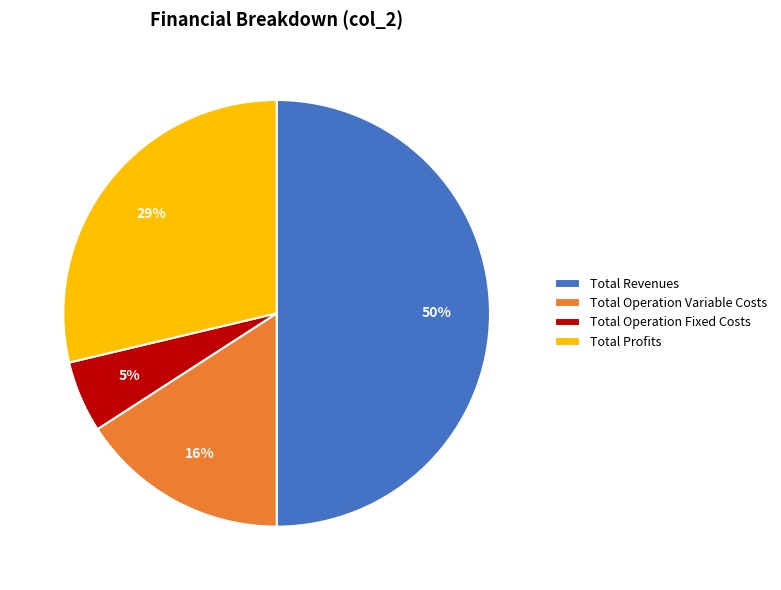

Which category has the biggest portion of the pie?

Total Revenues